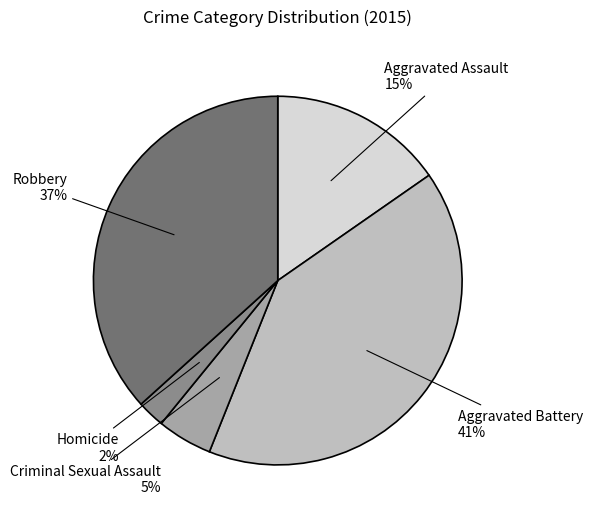

Is there any slice that represents more than half of the pie?

No